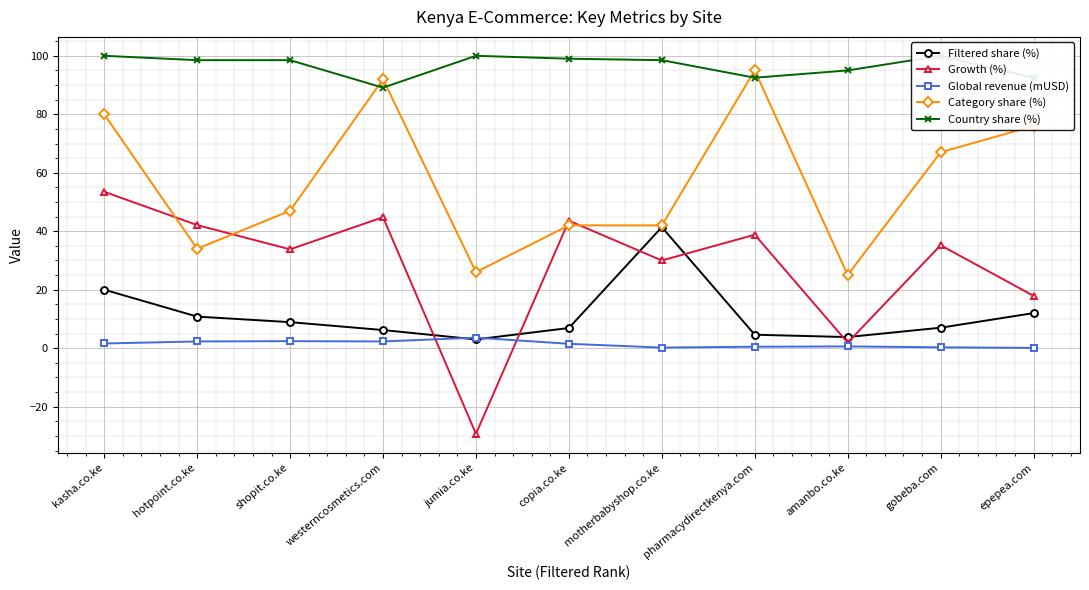

At which category is the sum across all series the highest?

kasha.co.ke